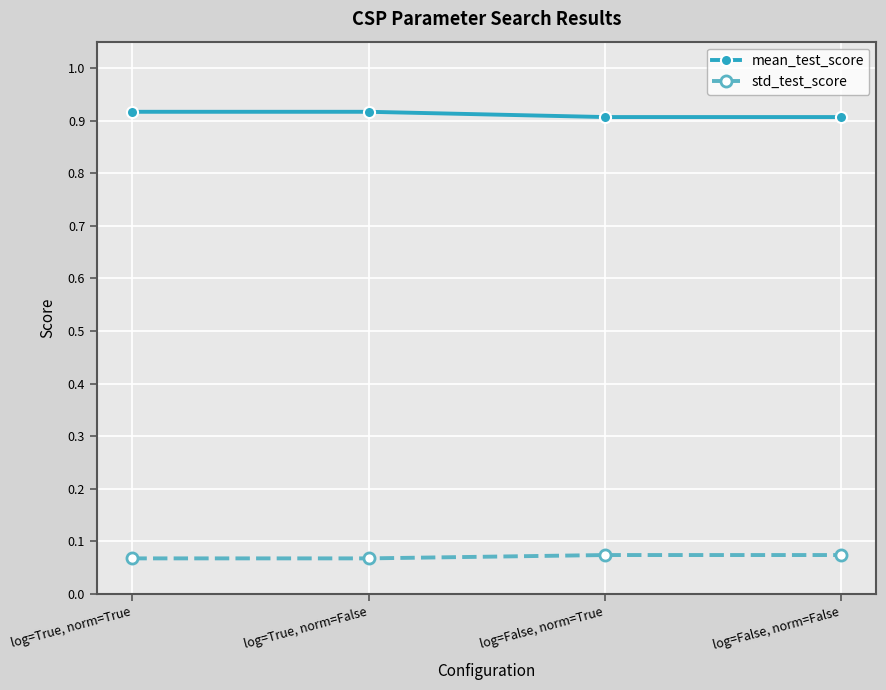

True or false: mean_test_score has a value of 1.3 at log=False, norm=False.

False